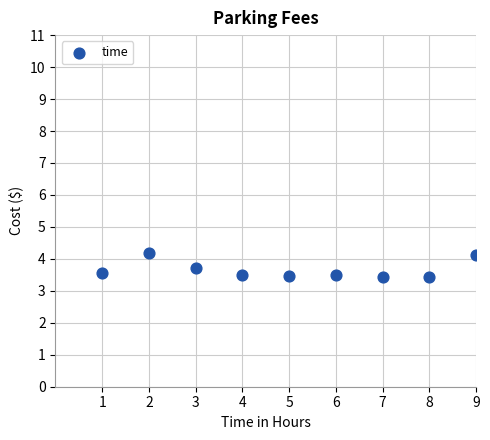

What is the range of Y values (max minus min)?

0.8